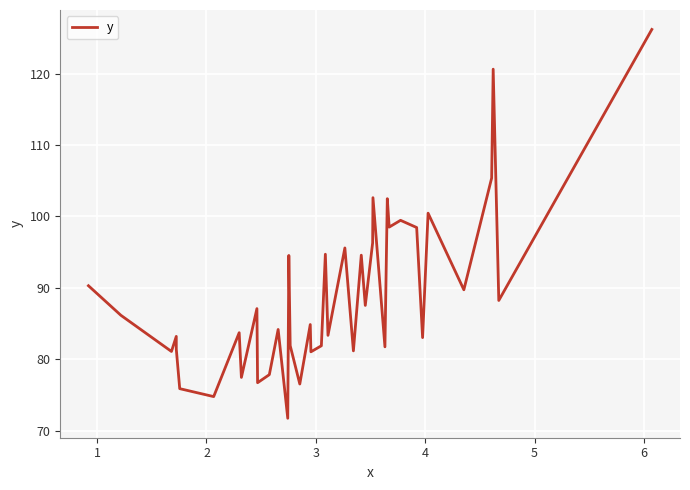

What is the difference between the maximum and minimum values?

54.4